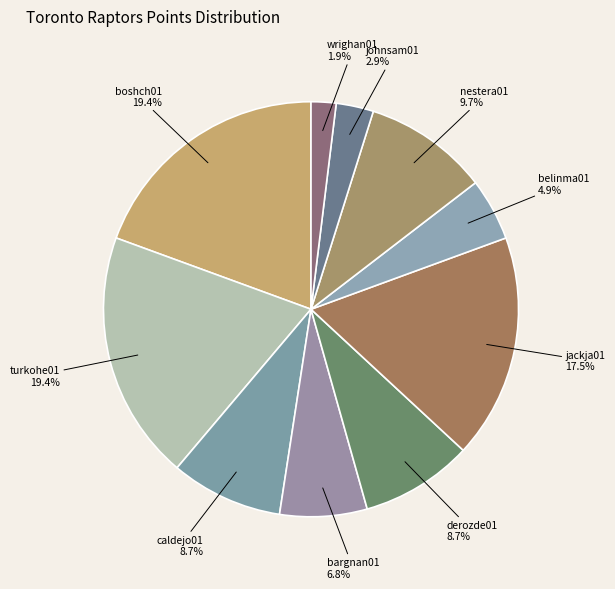

To the nearest percent, what is the average slice percentage?

10%